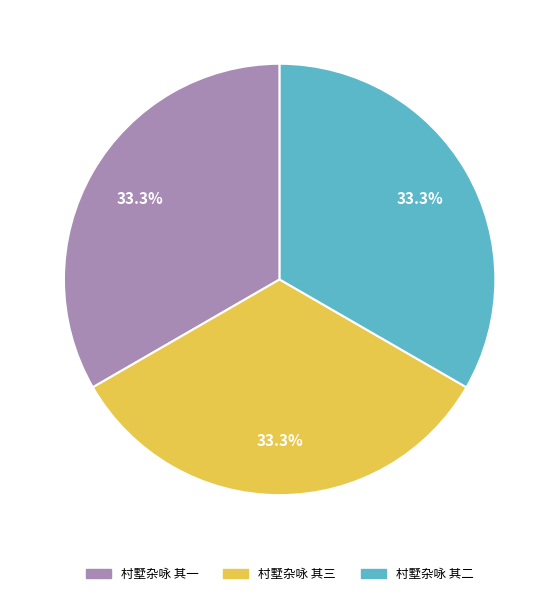

How many segments does this pie chart have?

3